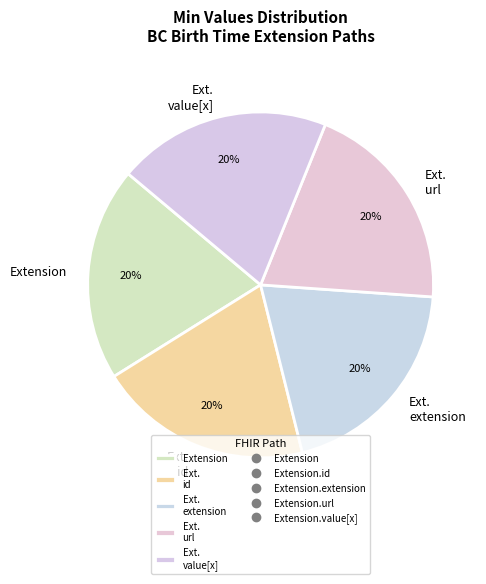

Approximately how many times larger is the value at Ext. extension compared to Ext. value[x]?

1.0